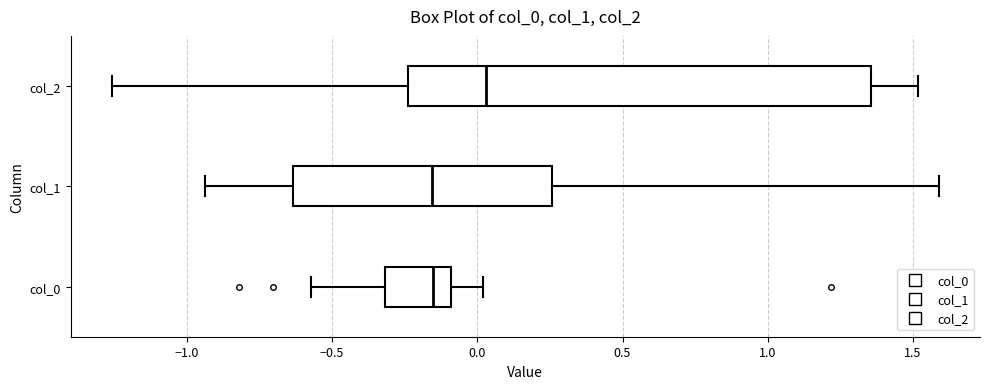

Reading bottom to top, read every box against the x-axis: the position of its median line, the range the box covers, and the ends of its whiskers. The values are not printed on the chart, so give them approximately, as read against the axis.

col_0: median -0.15, box -0.30 to -0.10, whiskers -0.55 to 0.00
col_1: median -0.15, box -0.65 to 0.25, whiskers -0.95 to 1.60
col_2: median 0.05, box -0.25 to 1.35, whiskers -1.25 to 1.50